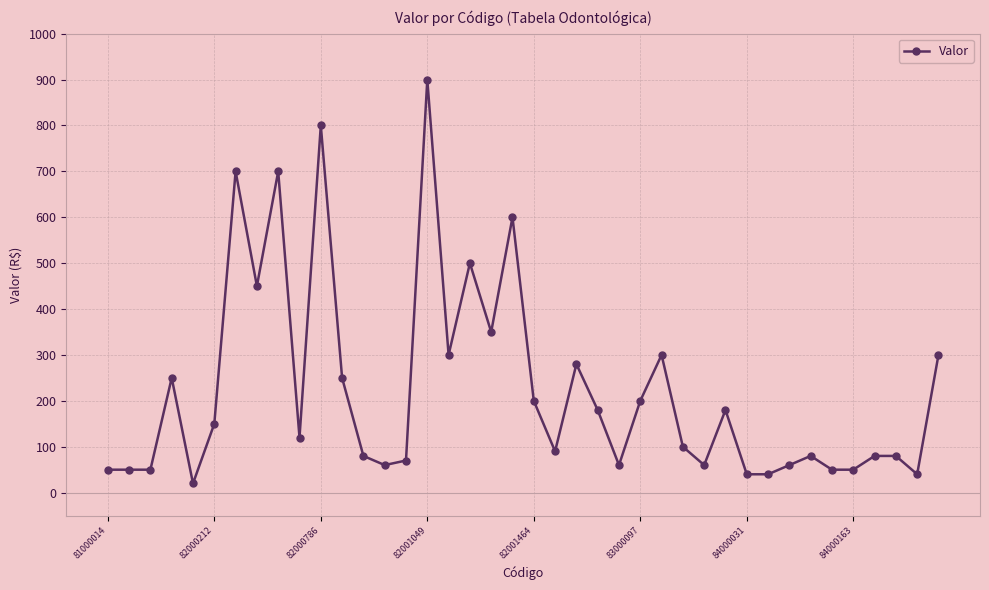

True or false: there are more than 0 points higher than both neighbors.

True